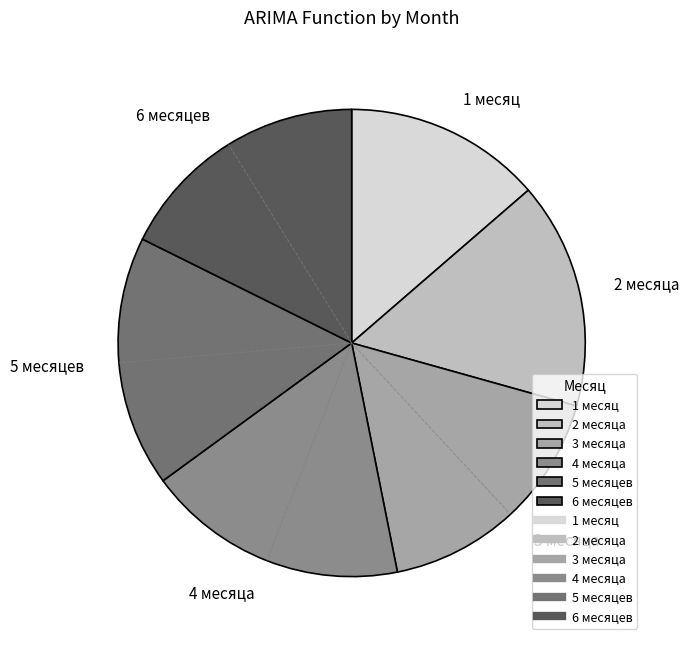

True or false: 3 месяца accounts for 28% of the total.

False